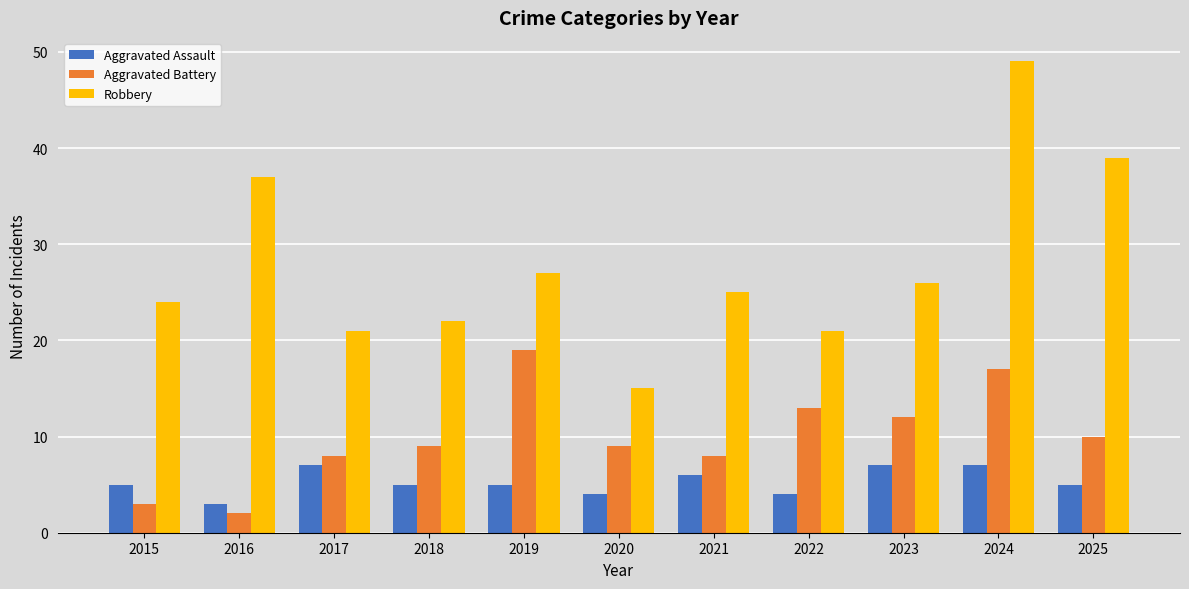

Reading left to right, list all the values displayed in this chart.

Aggravated Assault: 2015=5	2016=3	2017=7	2018=5	2019=5	2020=4	2021=6	2022=4	2023=7	2024=7	2025=5
Aggravated Battery: 2015=3	2016=2	2017=8	2018=9	2019=19	2020=9	2021=8	2022=13	2023=12	2024=17	2025=10
Robbery: 2015=24	2016=37	2017=21	2018=22	2019=27	2020=15	2021=25	2022=21	2023=26	2024=49	2025=39